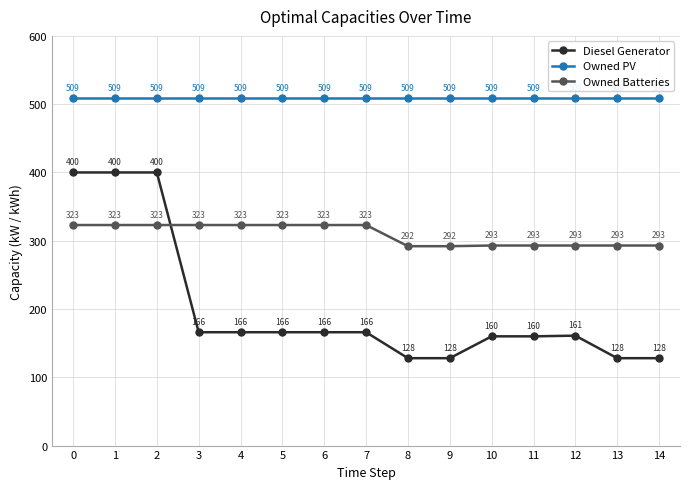

Reading right to left, what are all the values shown in this chart?

Diesel Generator: 14=128	13=128	12=161	11=160	10=160	9=128	8=128	7=166	6=166	5=166	4=166	3=166	2=400	1=400	0=400
Owned PV: 14=509	13=509	12=509	11=509	10=509	9=509	8=509	7=509	6=509	5=509	4=509	3=509	2=509	1=509	0=509
Owned Batteries: 14=293	13=293	12=293	11=293	10=293	9=292	8=292	7=323	6=323	5=323	4=323	3=323	2=323	1=323	0=323